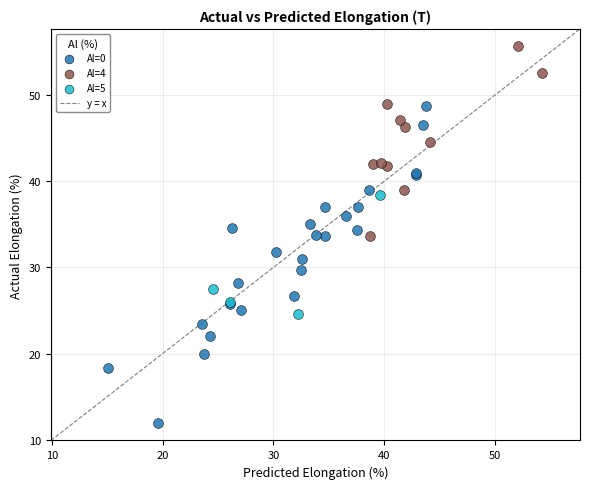

Which series contains the highest Y value?

Al=4